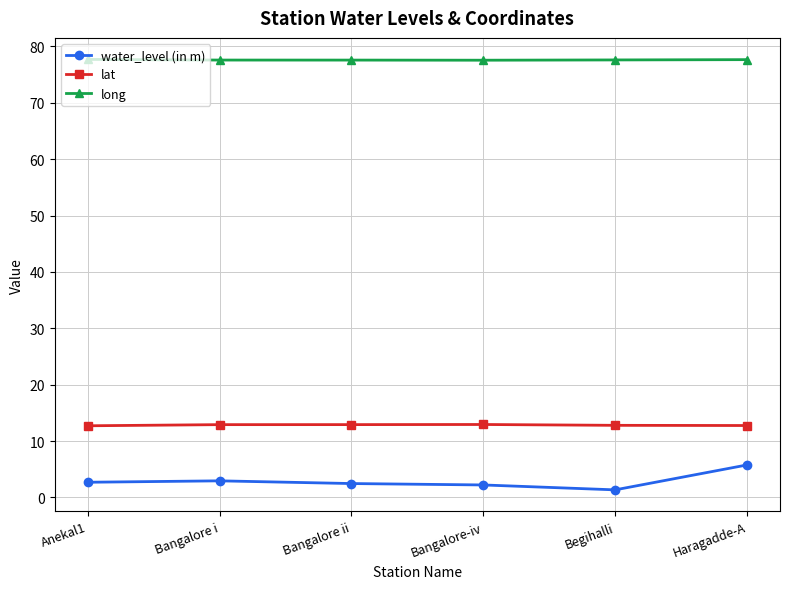

The value of long at Bangalore-iv is 77.6. True or false?

True